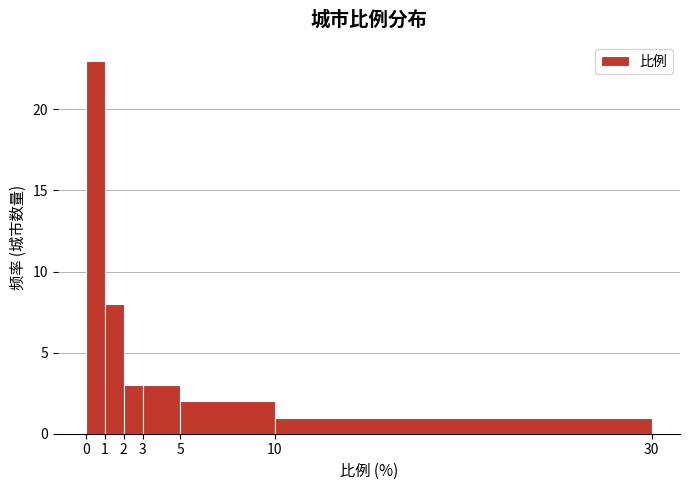

Reading left to right, list every bar in this chart as the range it spans on the x-axis followed by its height. The values are not printed on the chart, so give them approximately, as read against the axis.

0 to 1: 23
1 to 2: 8
2 to 3: 3
3 to 5: 3
5 to 10: 2
10 to 30: 1